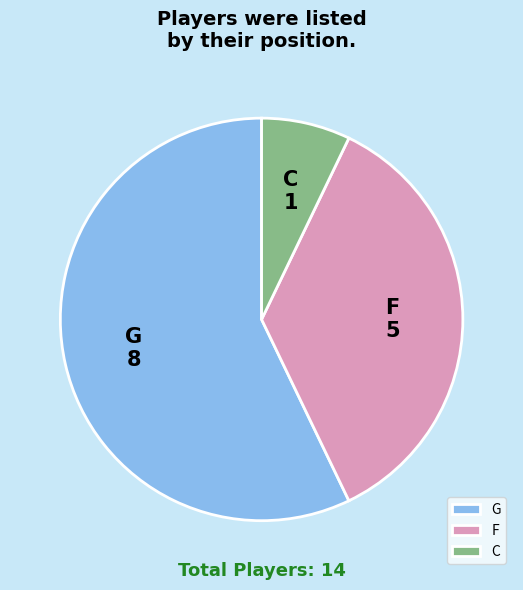

Which slice is the largest?

G